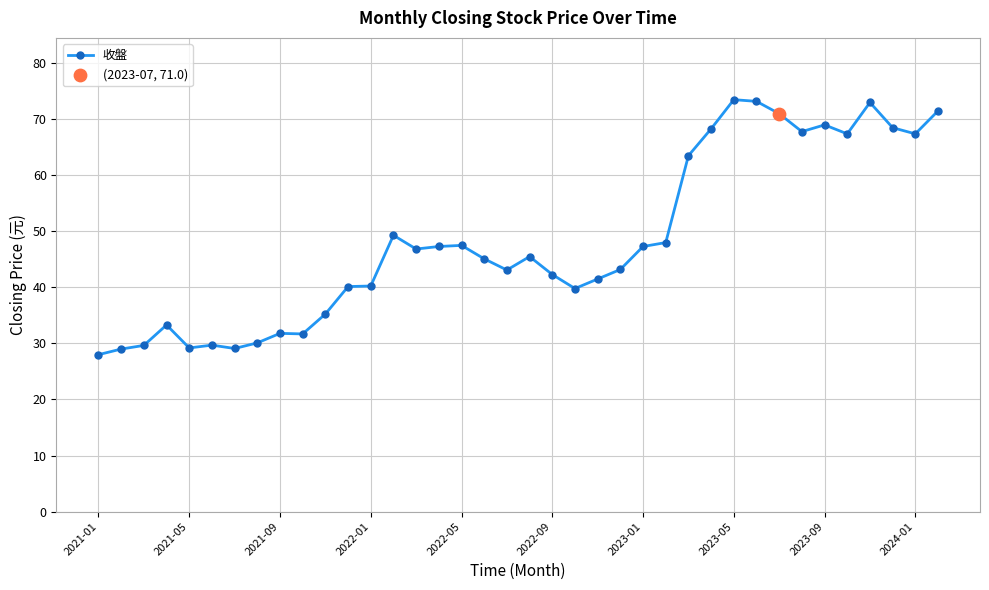

True or false: there are more than 2 points higher than both neighbors.

True